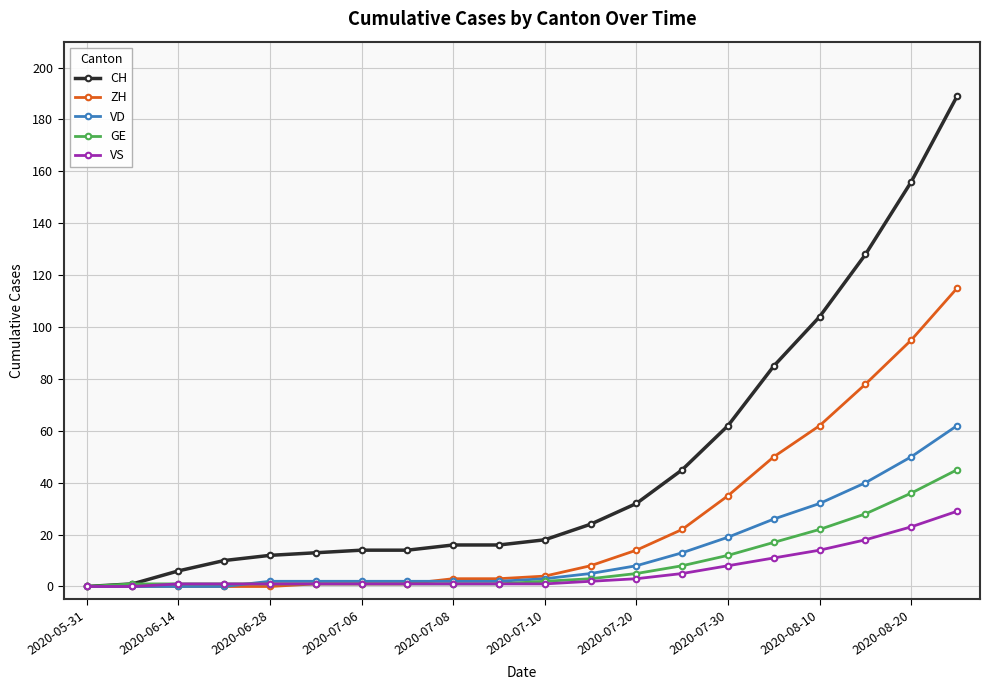

List the series in order of their peak value, highest first.

CH, ZH, VD, GE, VS